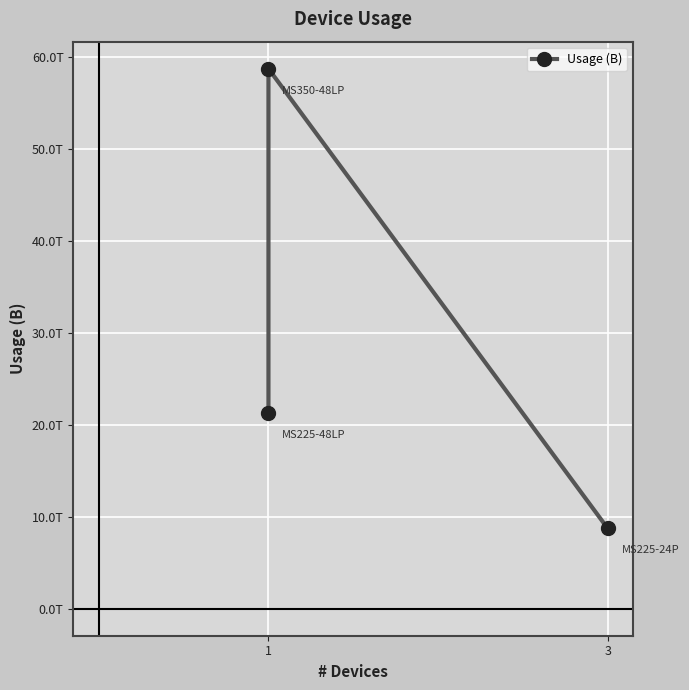

Between 1 and 3, which is larger?

1